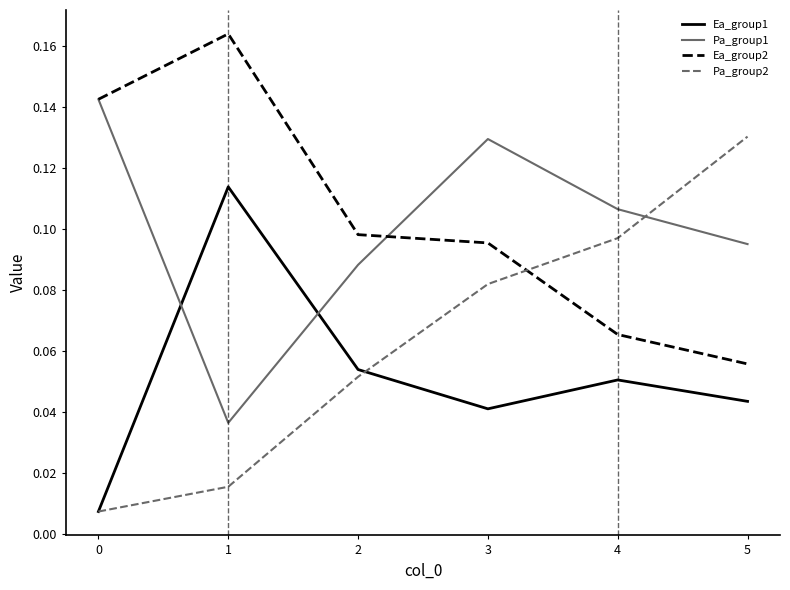

At which label does Pa_group2 reach its peak?

5